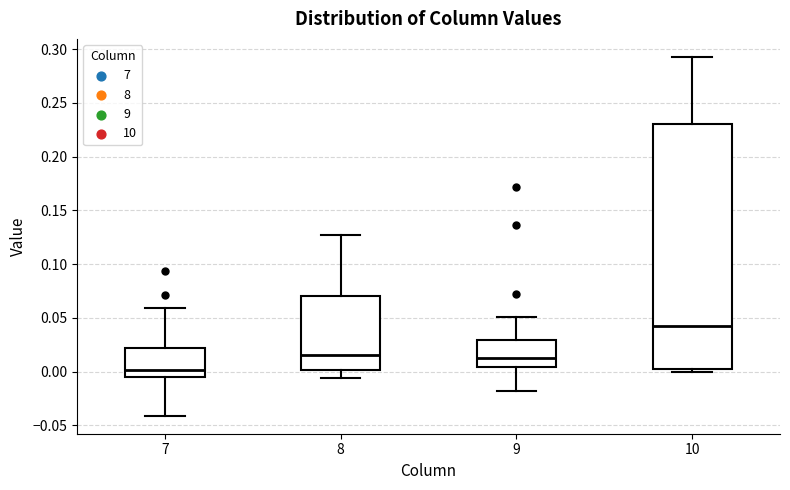

Reading left to right, transcribe this box plot: for each box, give where its median line is, the range the box spans, and where its two whiskers end, as read against the y-axis. The values are not printed on the chart, so give them approximately, as read against the axis.

7: median 0.000, box -0.005 to 0.020, whiskers -0.040 to 0.060
8: median 0.015, box 0.000 to 0.070, whiskers -0.005 to 0.125
9: median 0.015, box 0.005 to 0.030, whiskers -0.020 to 0.050
10: median 0.045, box 0.005 to 0.230, whiskers 0.000 to 0.295